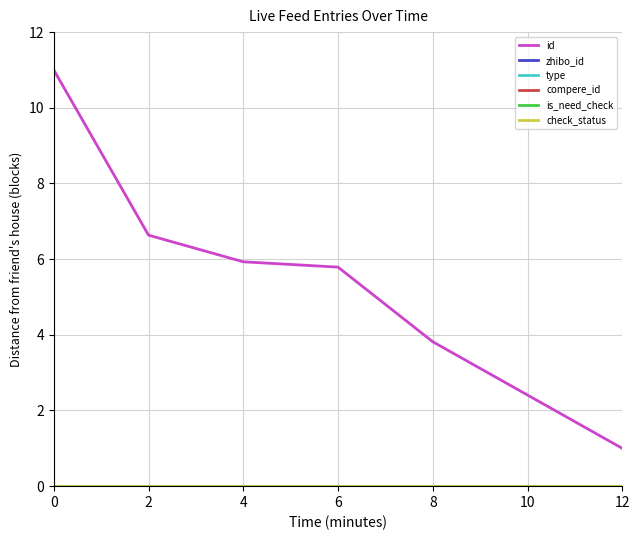

Does the chart have visible grid lines?

Yes